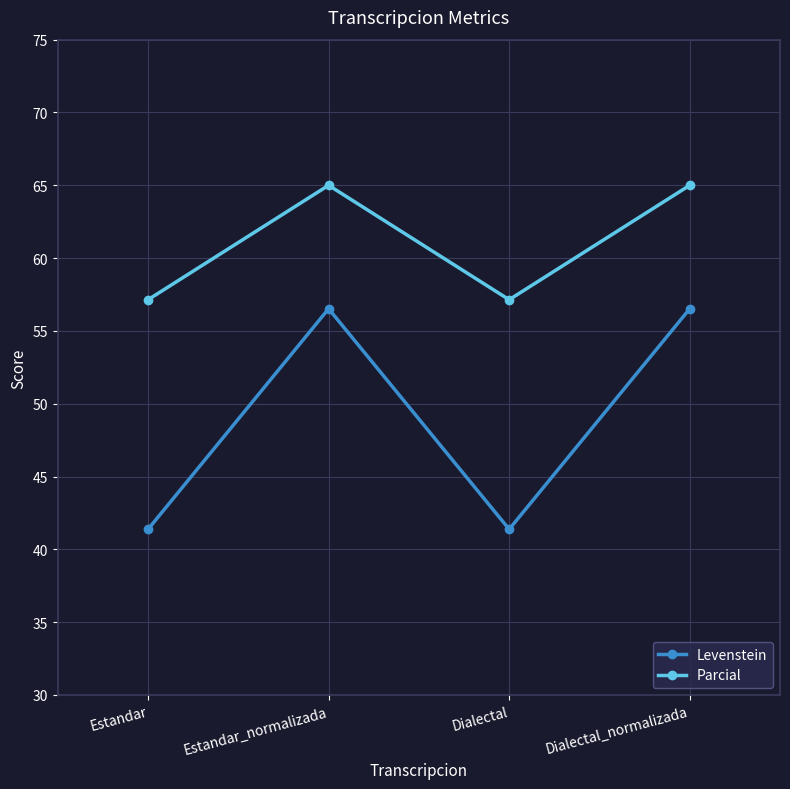

How many values in the Levenstein series exceed 56?

2